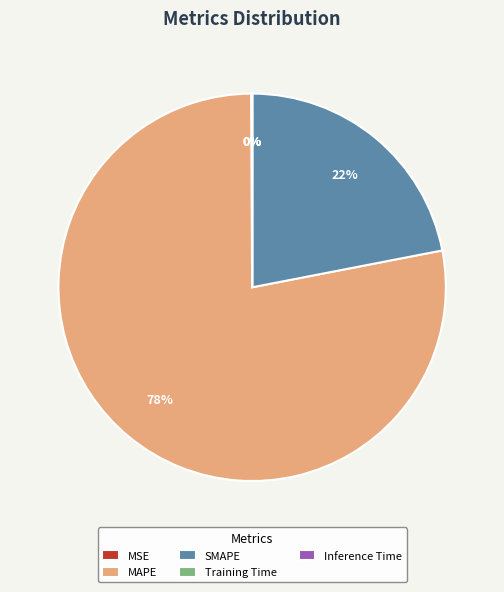

Approximately how many times larger is the value at SMAPE compared to MAPE?

0.3